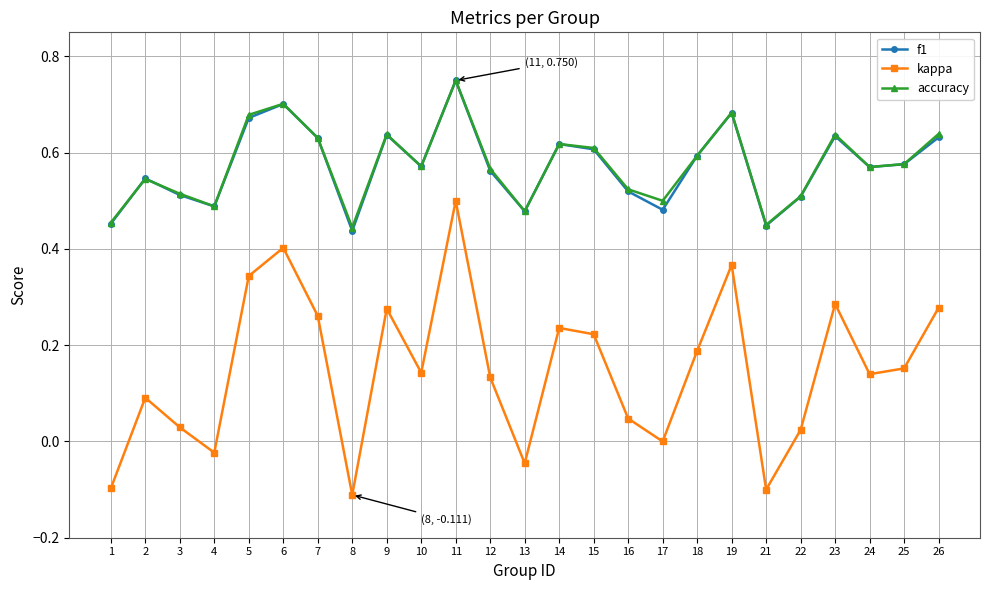

Where is the first local maximum for f1?

2